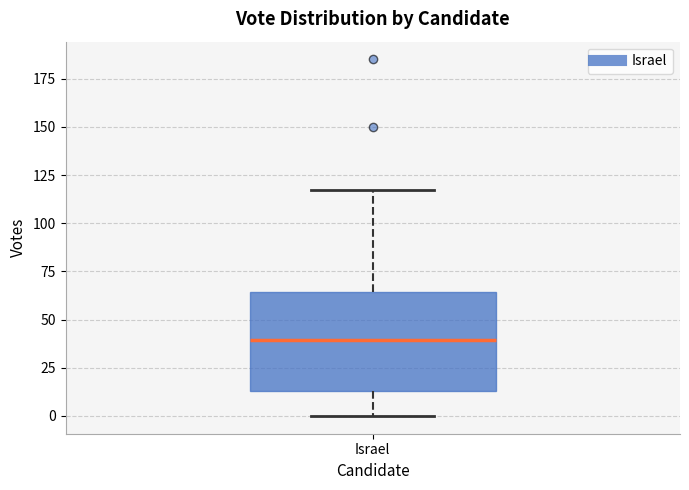

Read this box plot against the y-axis: the position of the median line, the range covered by the box, and the ends of both whiskers. The values are not printed on the chart, so give them approximately, as read against the axis.

median 40, box 15 to 65, whiskers 0 to 115